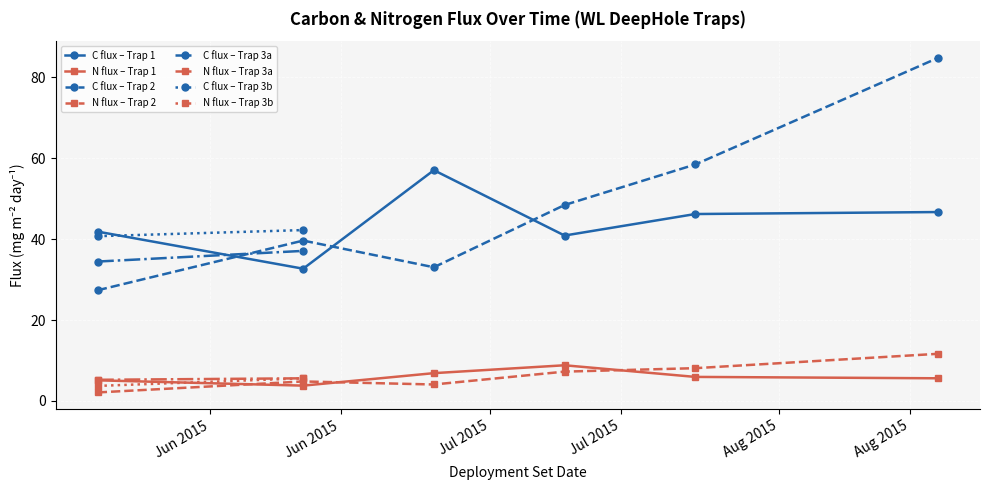

What is the minimum value for N flux – Trap 2?

2.1